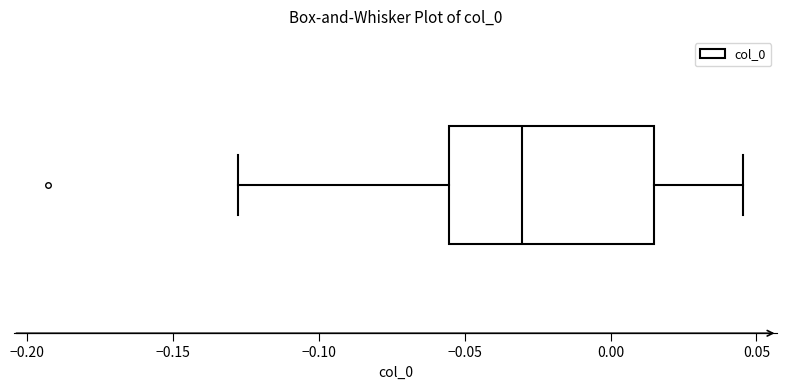

Read this box plot against the x-axis: the position of the median line, the range covered by the box, and the ends of both whiskers. The values are not printed on the chart, so give them approximately, as read against the axis.

median -0.030, box -0.055 to 0.015, whiskers -0.130 to 0.045